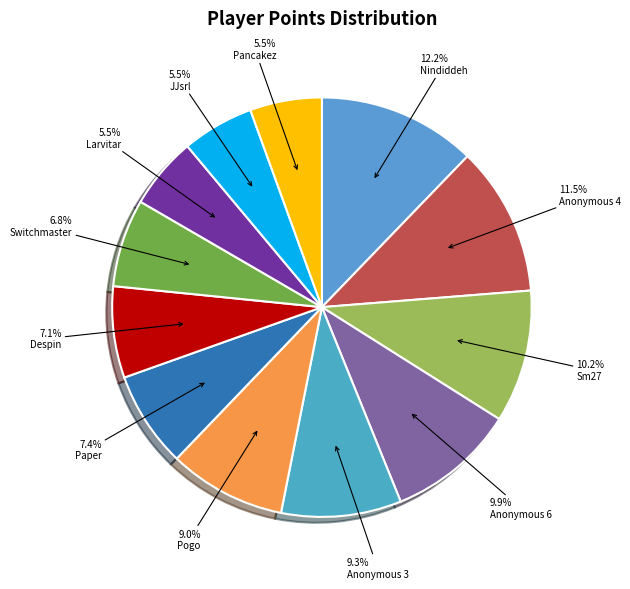

Which category has the biggest portion of the pie?

Nindiddeh